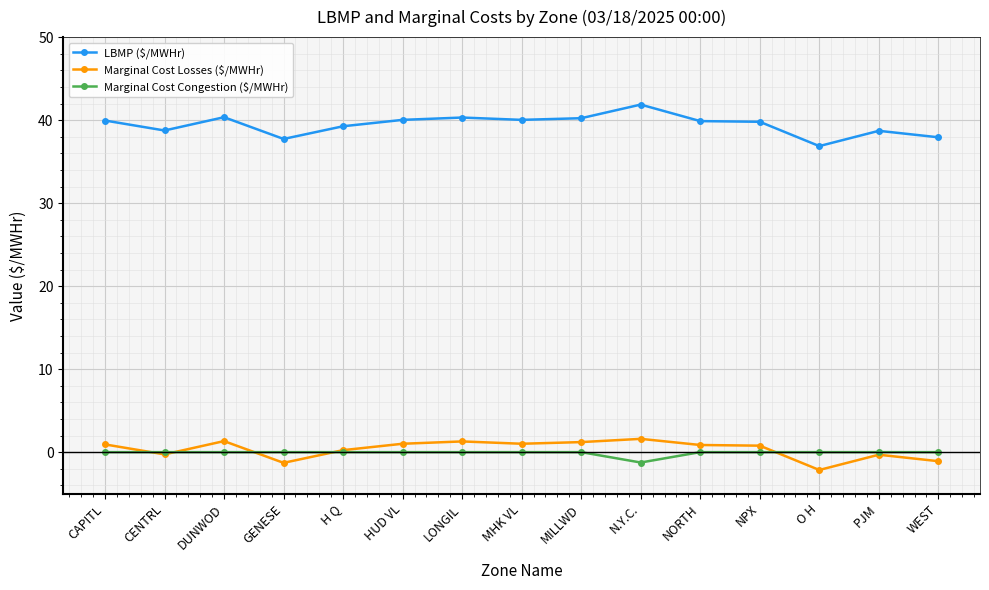

True or false: Marginal Cost Losses ($/MWHr) has more than 1 points higher than both neighbors.

True